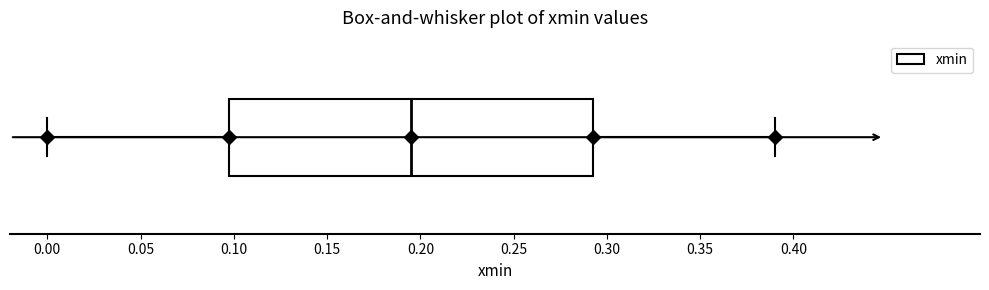

Where does the left whisker of the box end on the x-axis? The values are not printed on the chart, so give them approximately, as read against the axis.

0.000